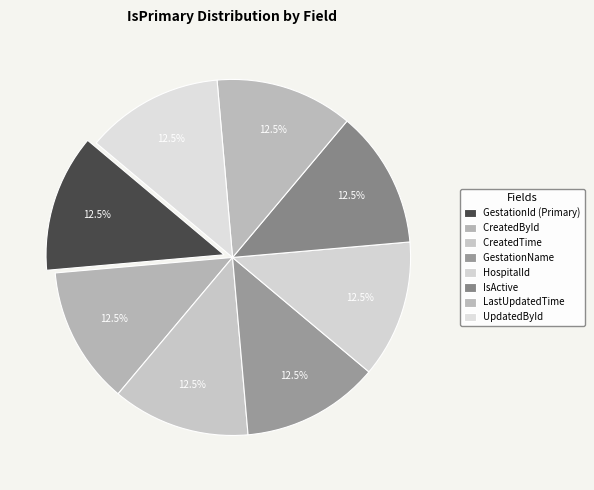

Count the number of slices in the pie.

8